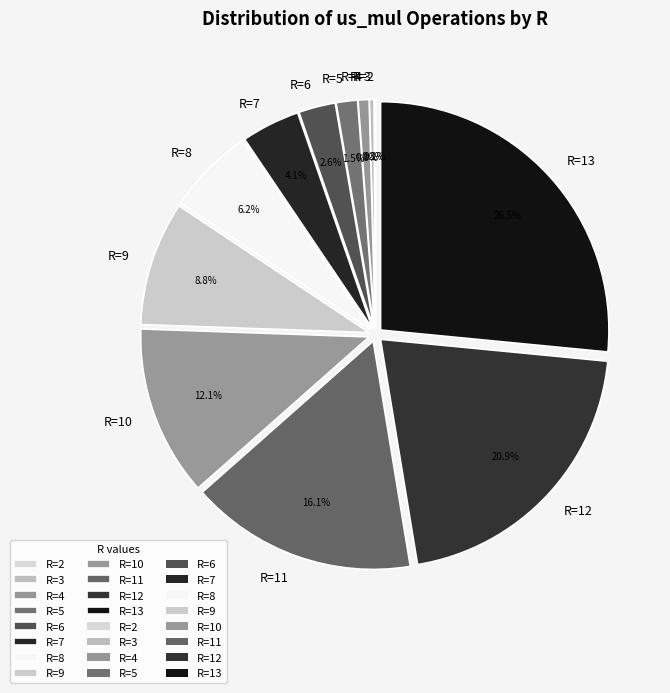

Which slice is the largest?

R=13